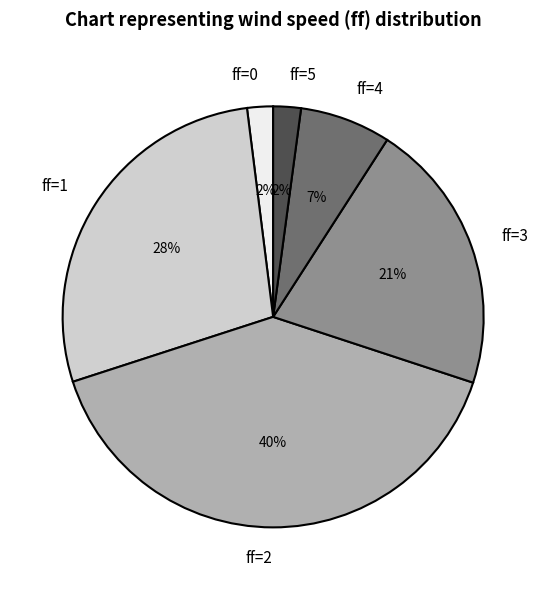

Which category has the biggest portion of the pie?

ff=2